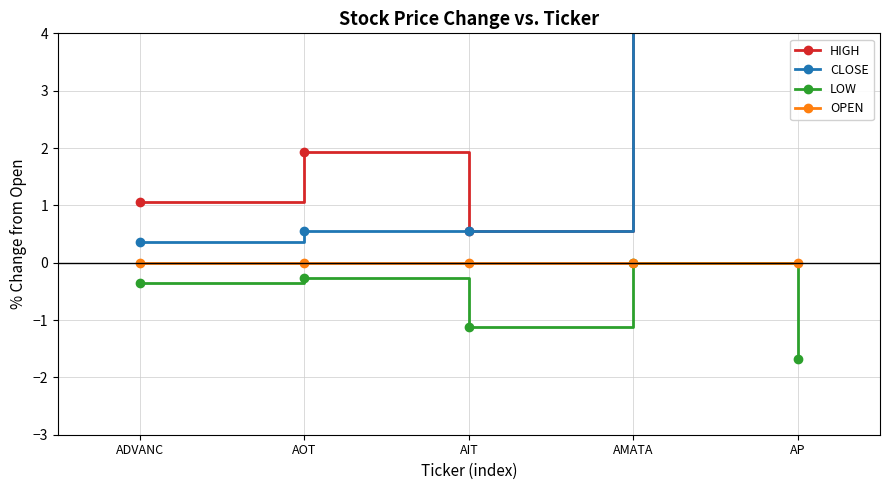

Rank the series at AOT from lowest to highest value.

LOW, OPEN, CLOSE, HIGH